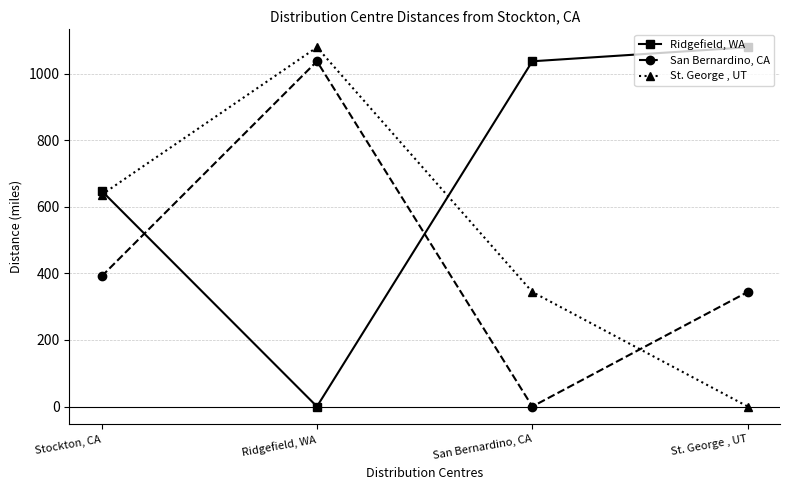

Count the number of categories in the chart.

4